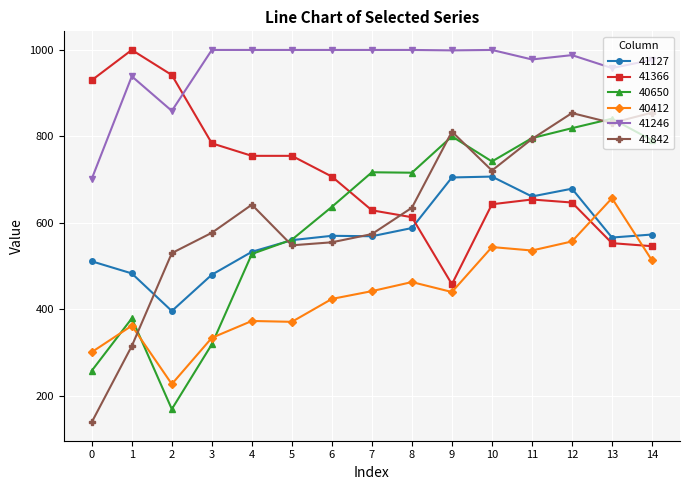

What is the value of the 40412 point at the 9th from the left?

463